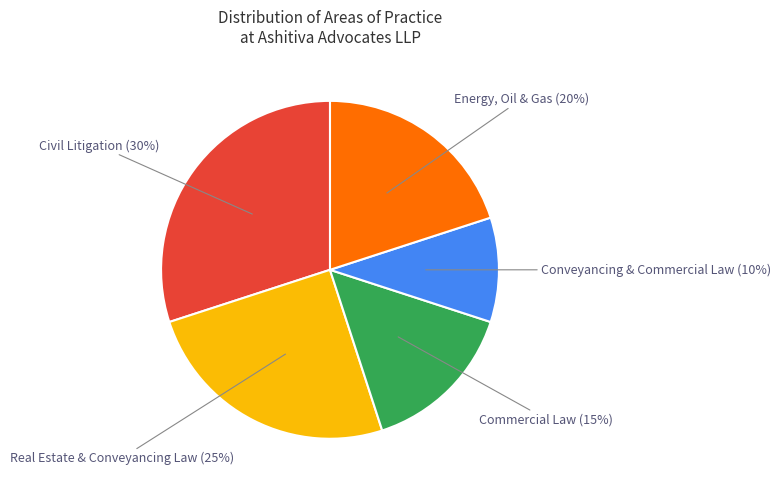

Combined, do Conveyancing & Commercial Law and Civil Litigation account for over 50%?

No